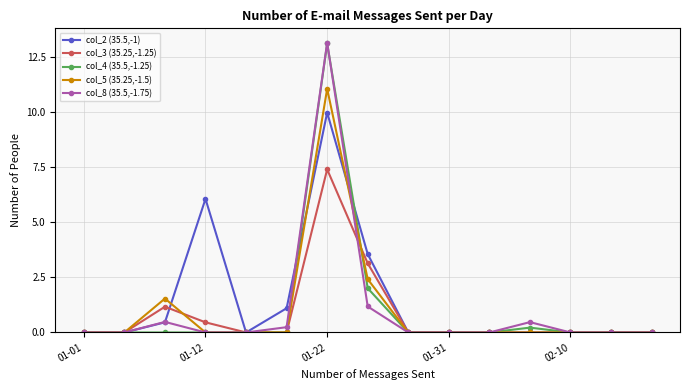

True or false: col_8 (35.5,-1.75) has more than 2 interior local peaks.

True